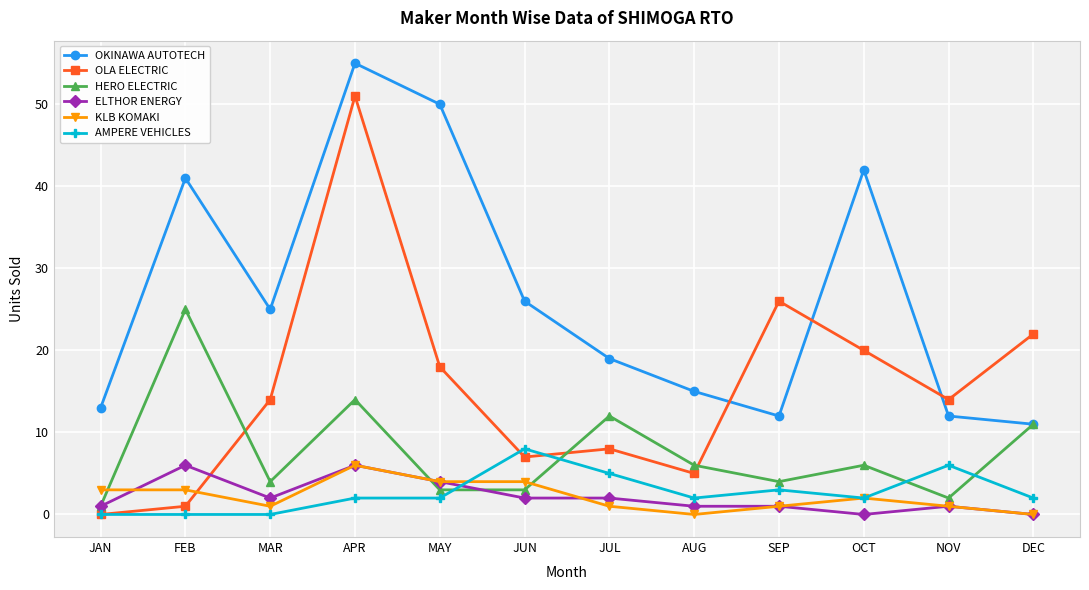

What is the label of the 9th point from the right?

APR